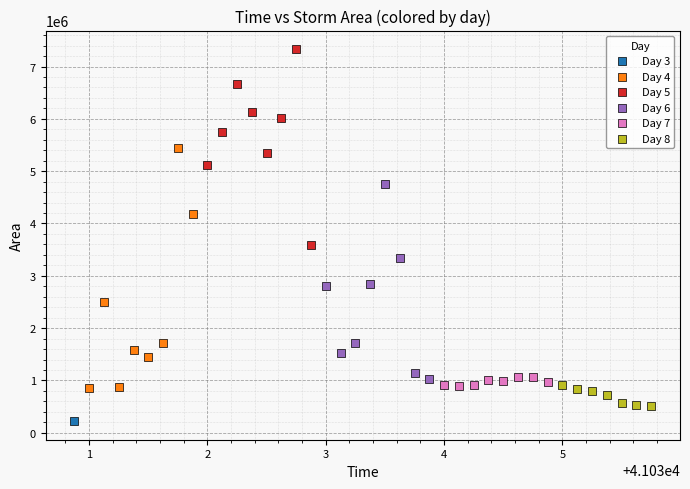

What are all the series names shown in the legend?

Day 3, Day 4, Day 5, Day 6, Day 7, Day 8